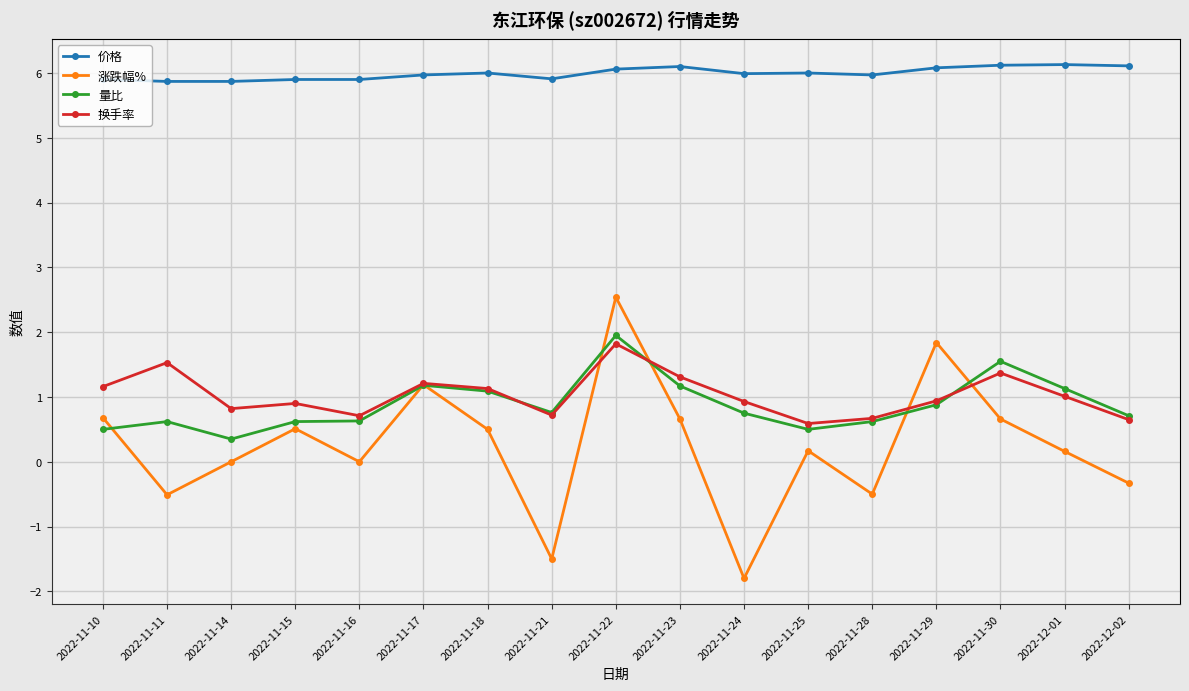

At 2022-11-11, list the series in order from smallest to largest.

涨跌幅%, 量比, 换手率, 价格